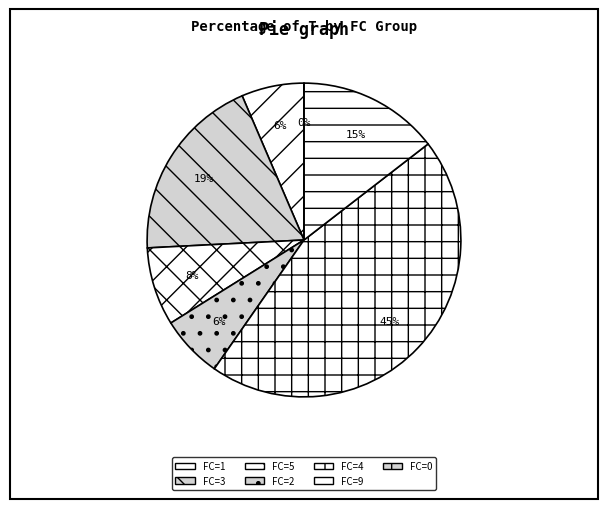

Is 18 the majority of the pie?

No